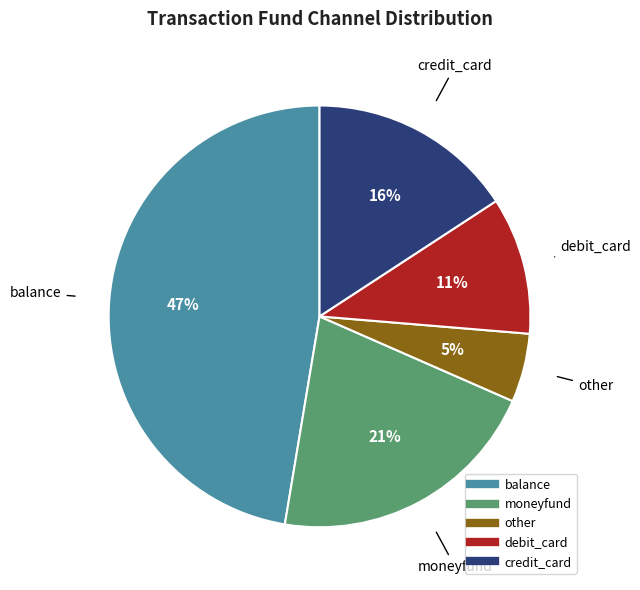

True or false: moneyfund accounts for 21% of the total.

True